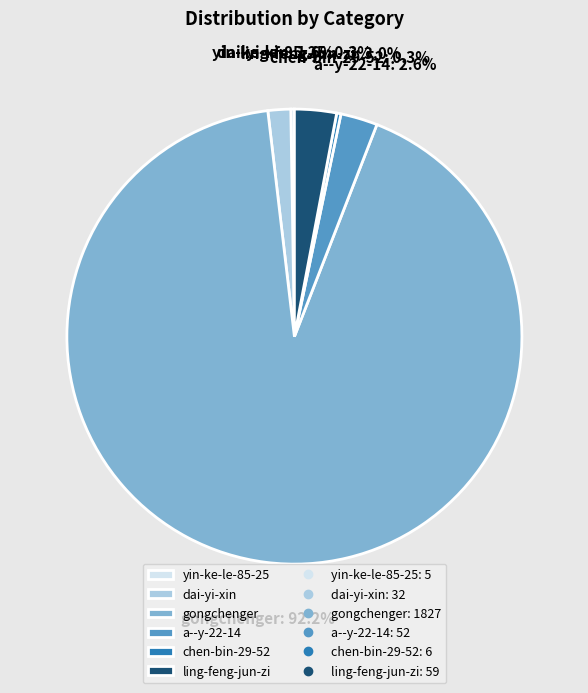

To the nearest percent, what is the average slice percentage?

17%